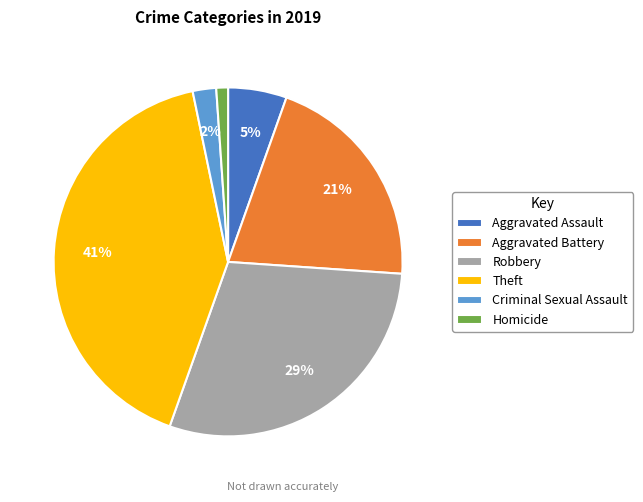

Rank the categories by value from highest to lowest.

Theft, Robbery, Aggravated Battery, Aggravated Assault, Criminal Sexual Assault, Homicide